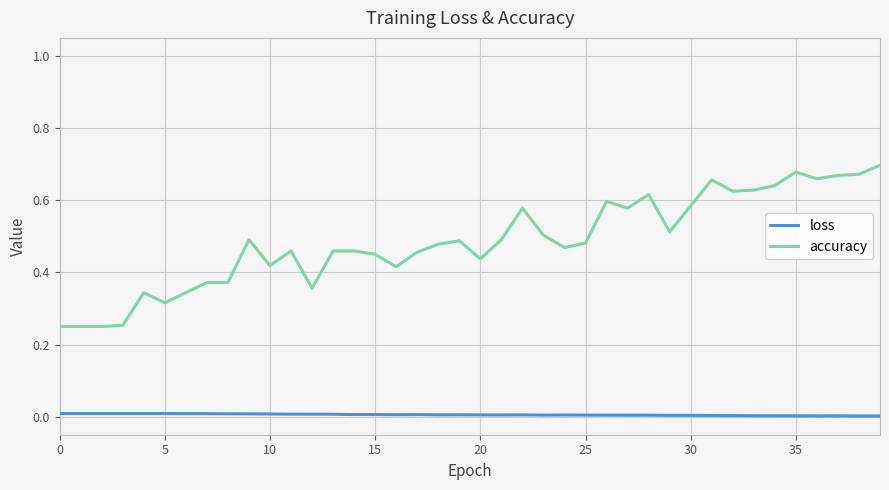

Which series has the largest total across all categories?

accuracy